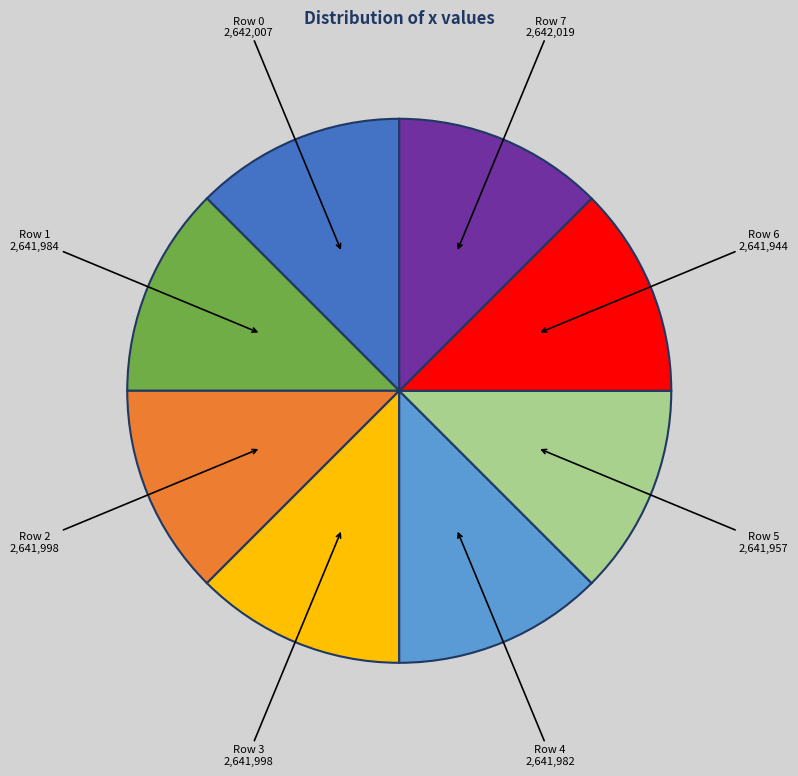

What is the ratio of the value at Row 2 to the value at Row 0?

1.0